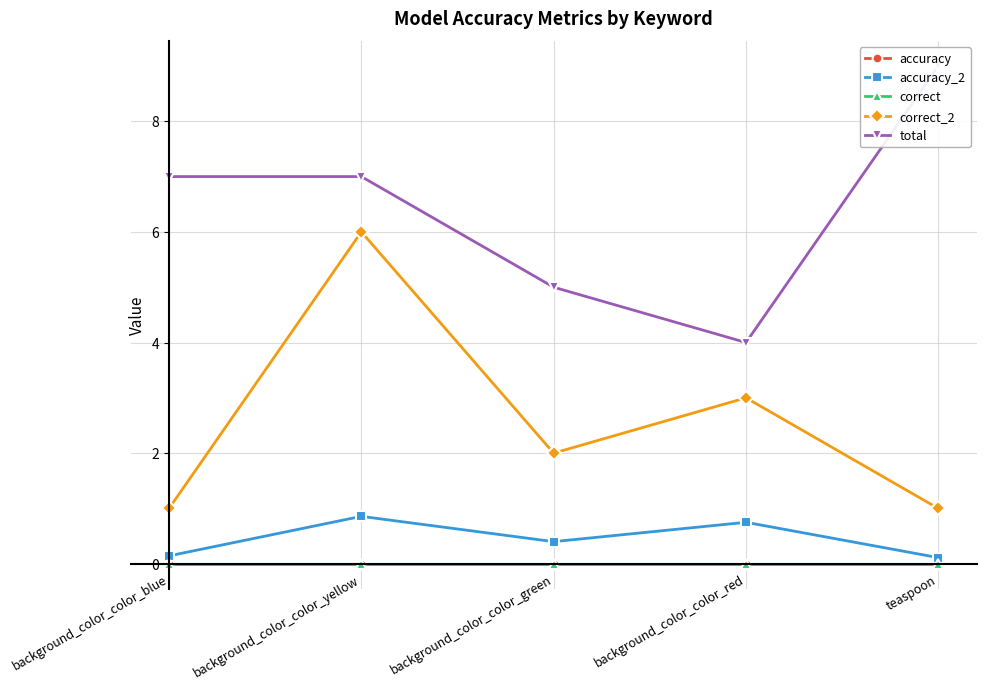

What position from the left is background_color_color_red?

4